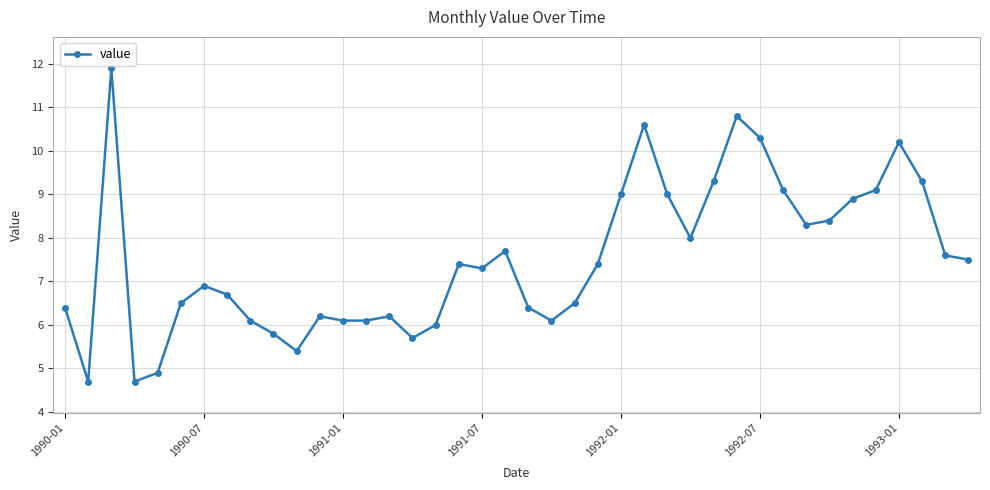

What is the difference between the maximum and minimum values?

7.2